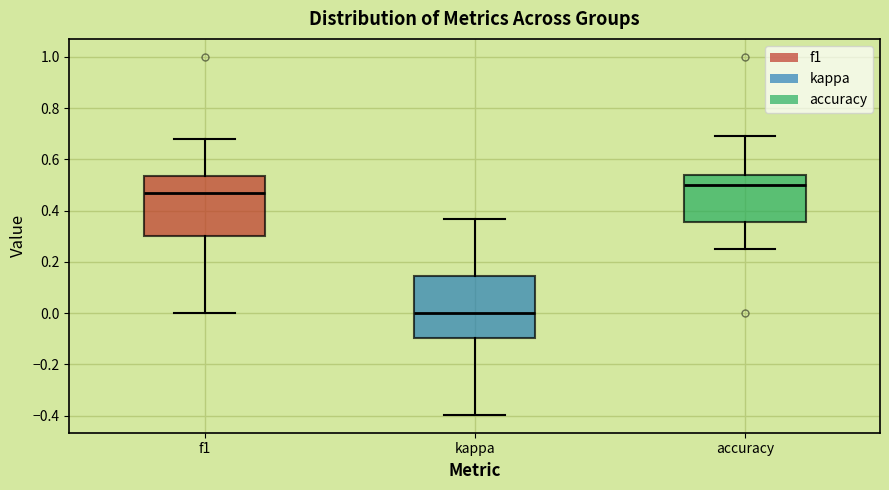

Which box's median line is the lowest?

kappa